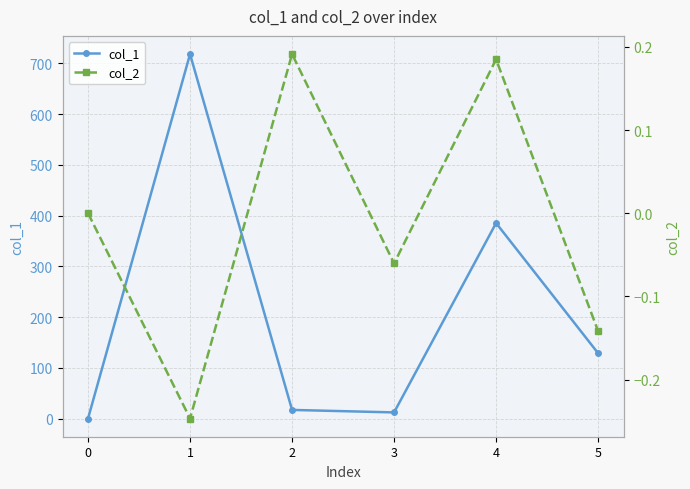

What is the value of the col_2 point at the 2nd from the left?

-0.2